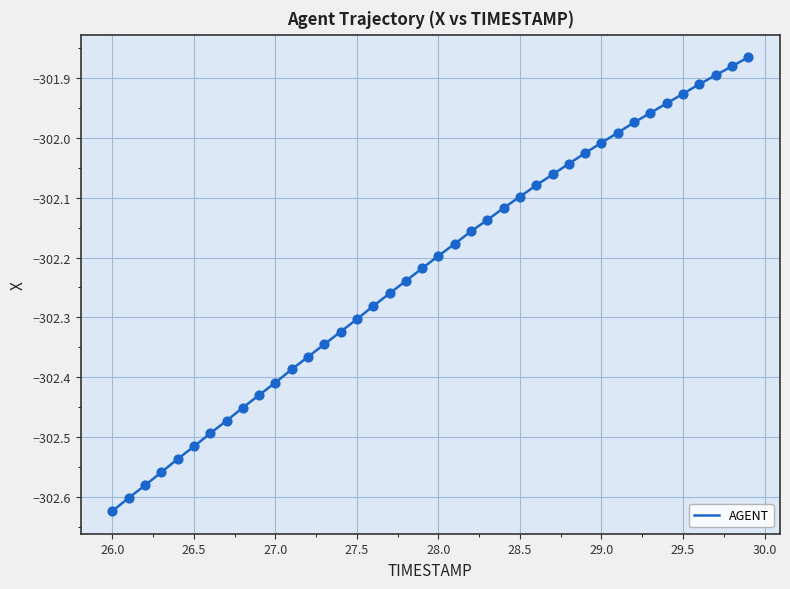

What is the difference between the maximum and minimum values?

0.8